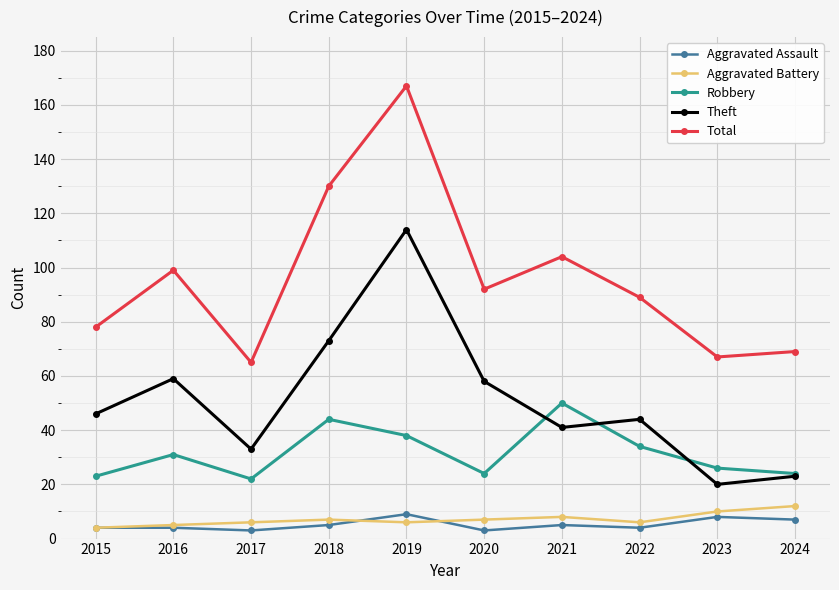

How many series are shown in this chart?

5